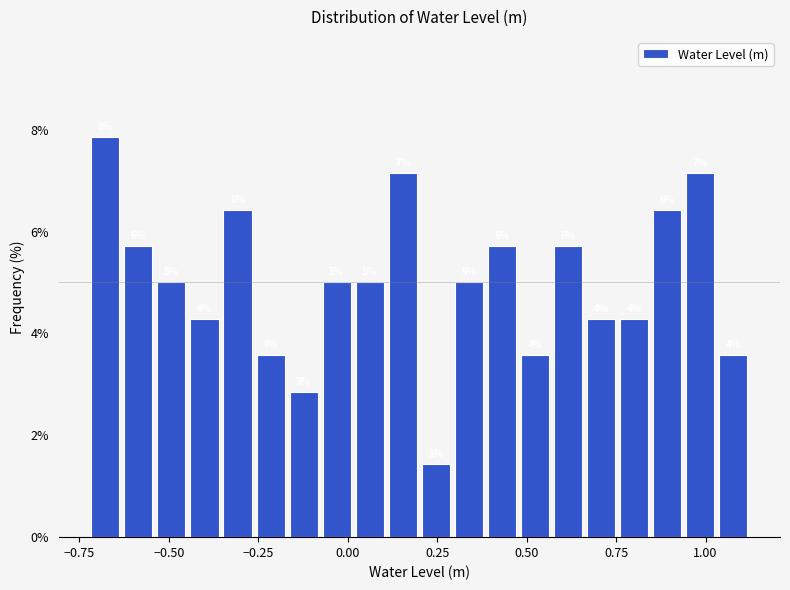

Around what value on the x-axis is the tallest bar? Give the approximate position of its centre, as read against the axis.

-0.70